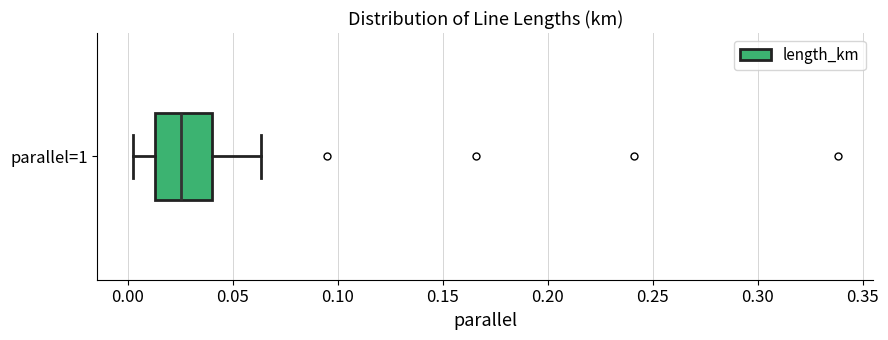

Transcribe this box plot: give where the median line is, the range the box spans, and where the two whiskers end, as read against the x-axis. The values are not printed on the chart, so give them approximately, as read against the axis.

median 0.025, box 0.015 to 0.040, whiskers 0.000 to 0.065